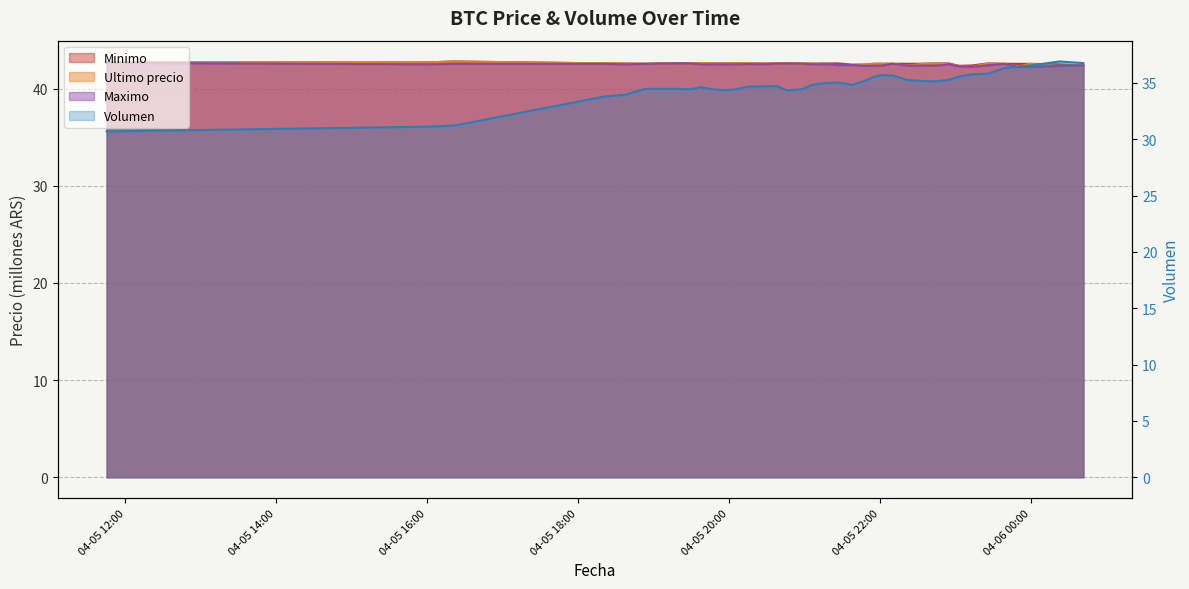

At which category is the sum across all series the highest?

2021-04-06 00:23